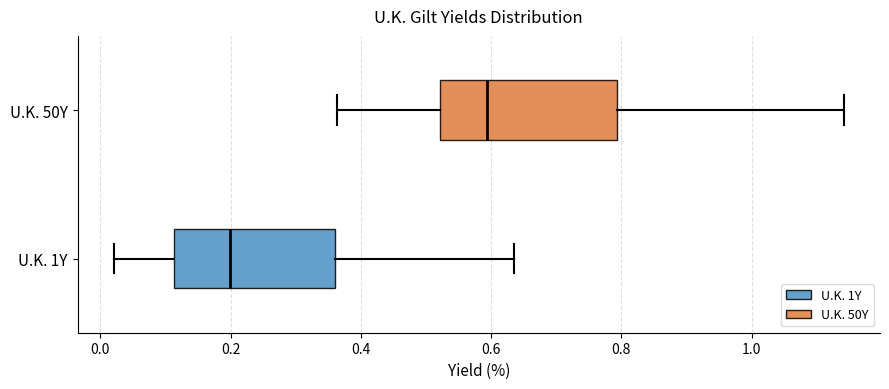

Which box is the widest, from its left edge to its right edge?

U.K. 50Y